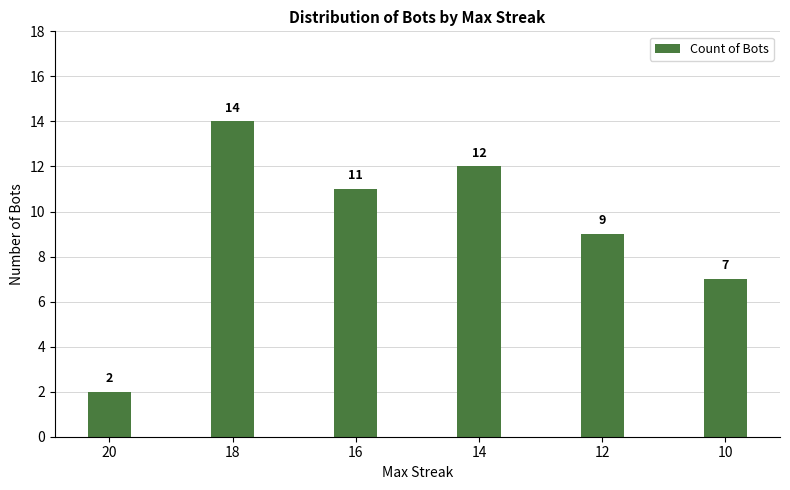

What is the value of the 4th bar from the left?

12